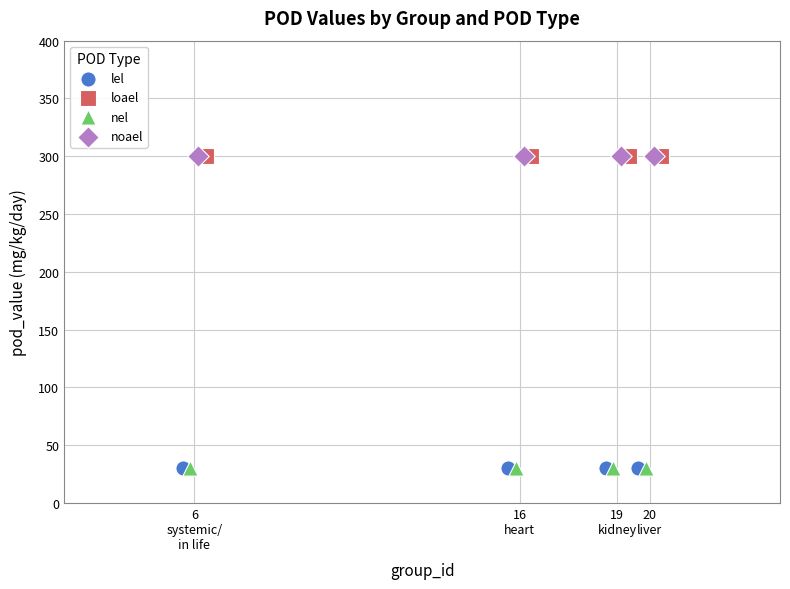

What are all the series names shown in the legend?

lel, loael, nel, noael